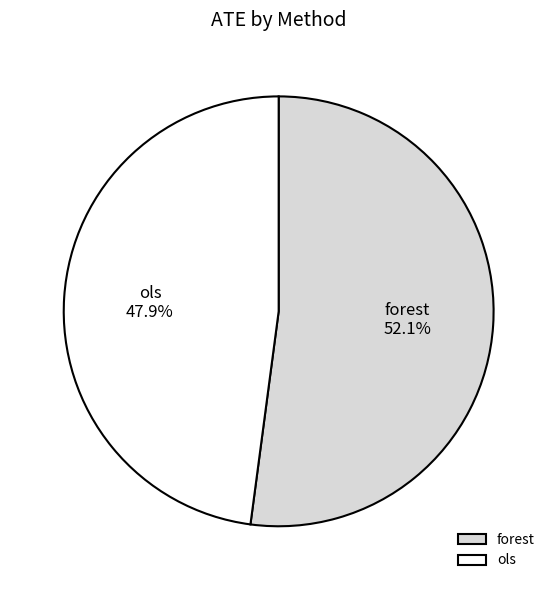

Which slice is the smallest?

ols